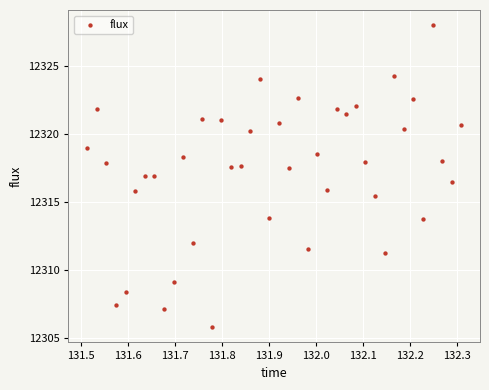

What is the range of X values (max minus min)?

0.8